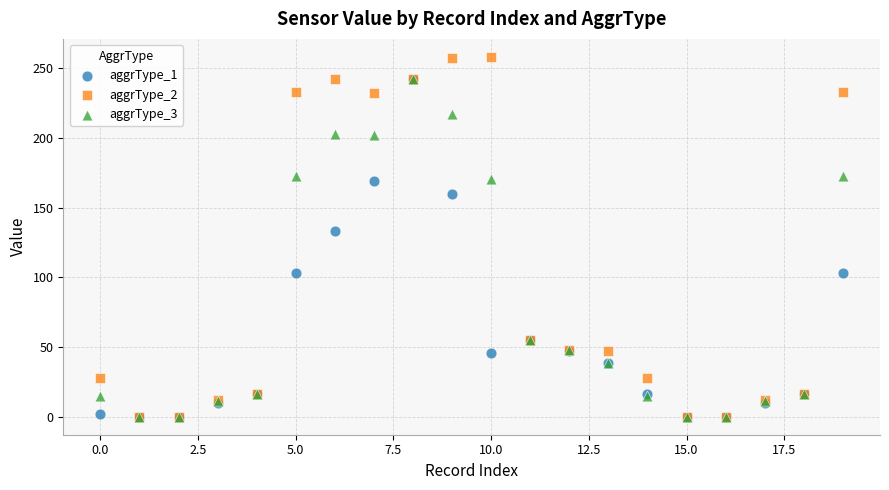

Which series reaches the maximum Y coordinate?

aggrType_2